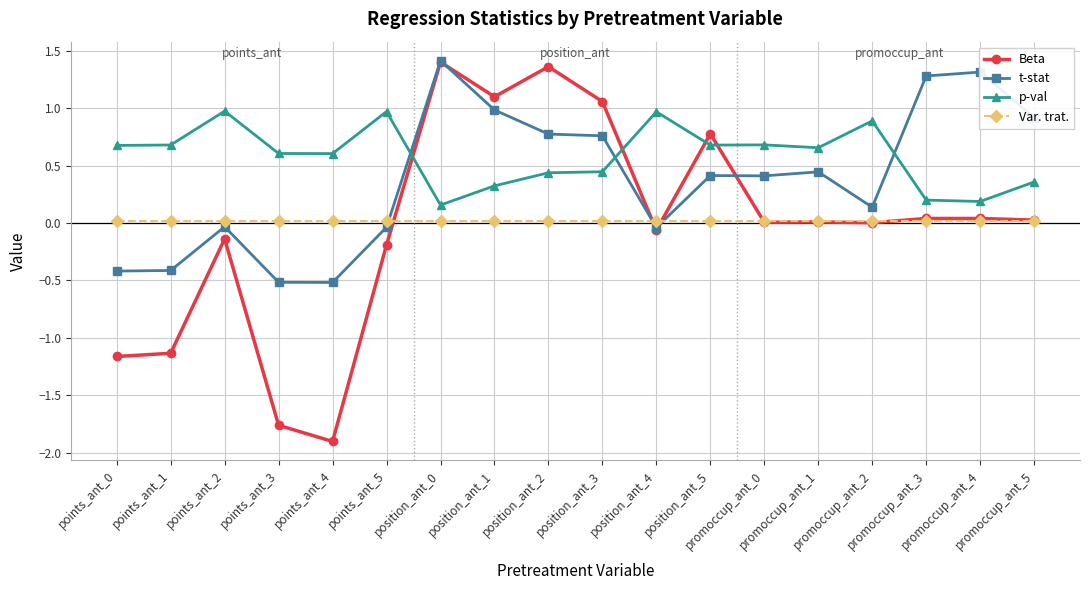

True or false: p-val and Var. trat. intersect in this chart.

False